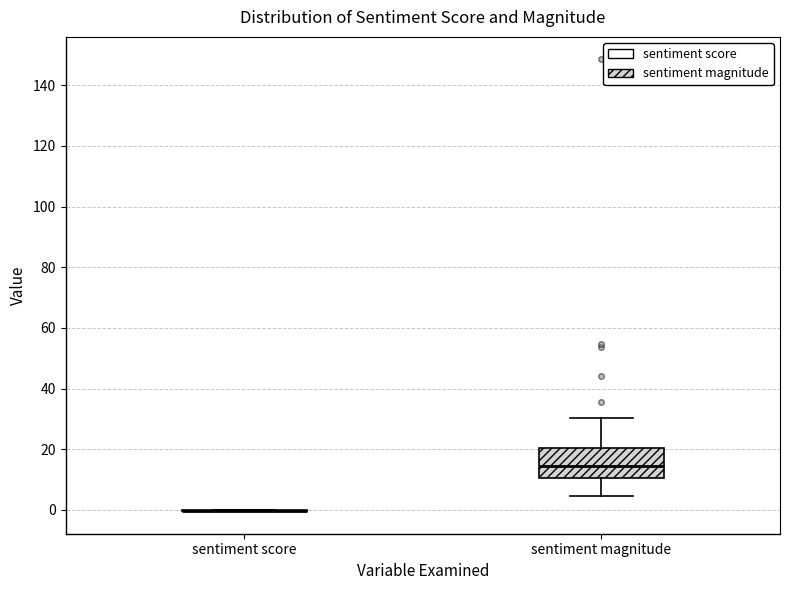

Which box is the tallest, from its lower edge to its upper edge?

sentiment magnitude